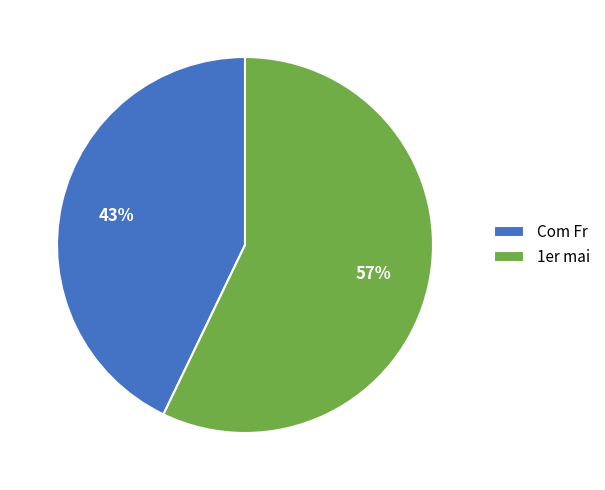

Which has a higher value, 1er mai or Com Fr?

1er mai